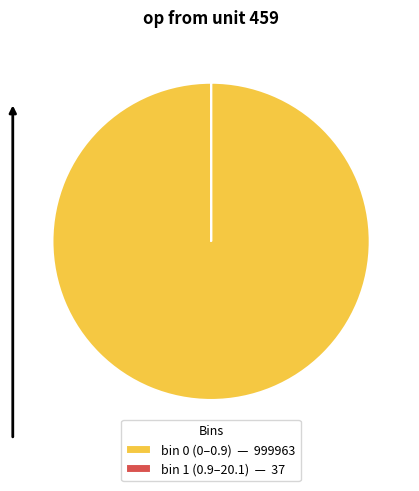

True or false: bin 0 (0–0.9) — 999963 accounts for 100% of the total.

True